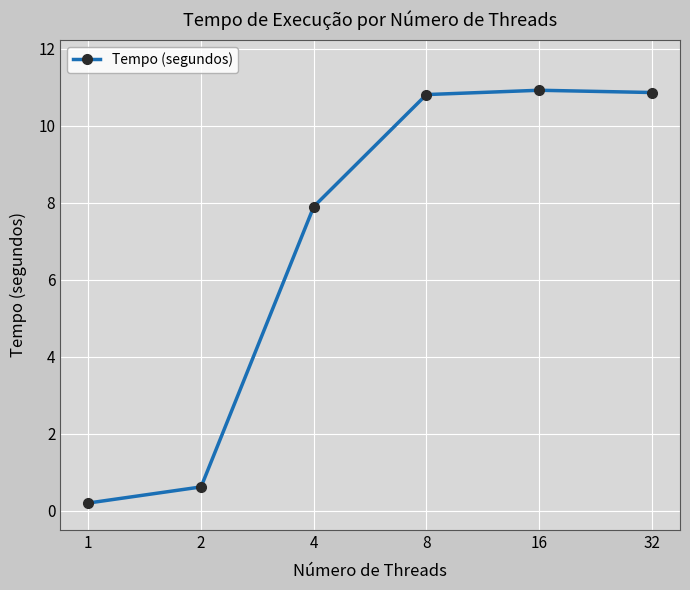

What is the maximum value shown in the chart?

10.9